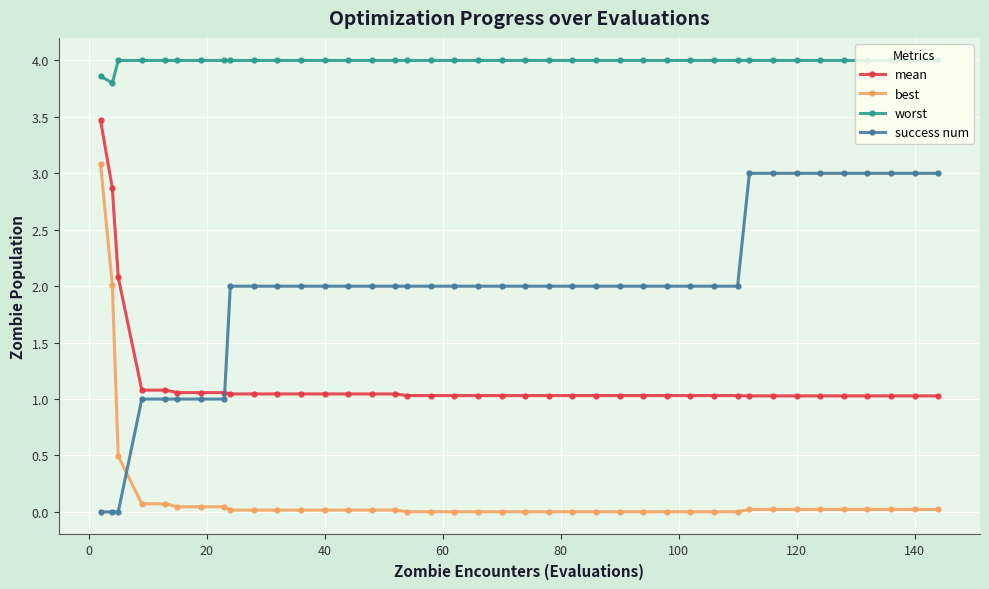

True or false: best and mean cross at least once.

False